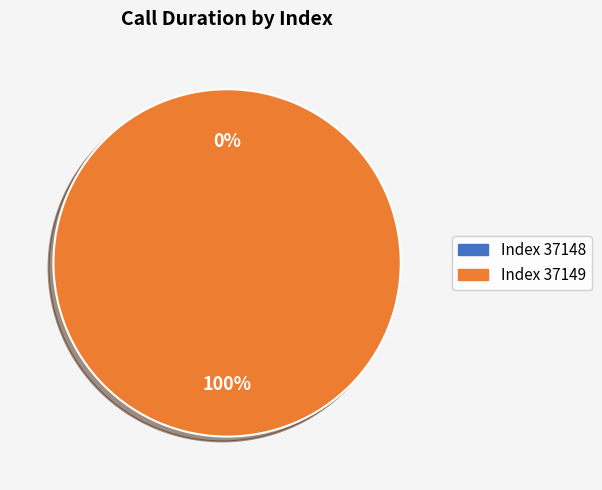

Rank the categories by value from highest to lowest.

37149, 37148